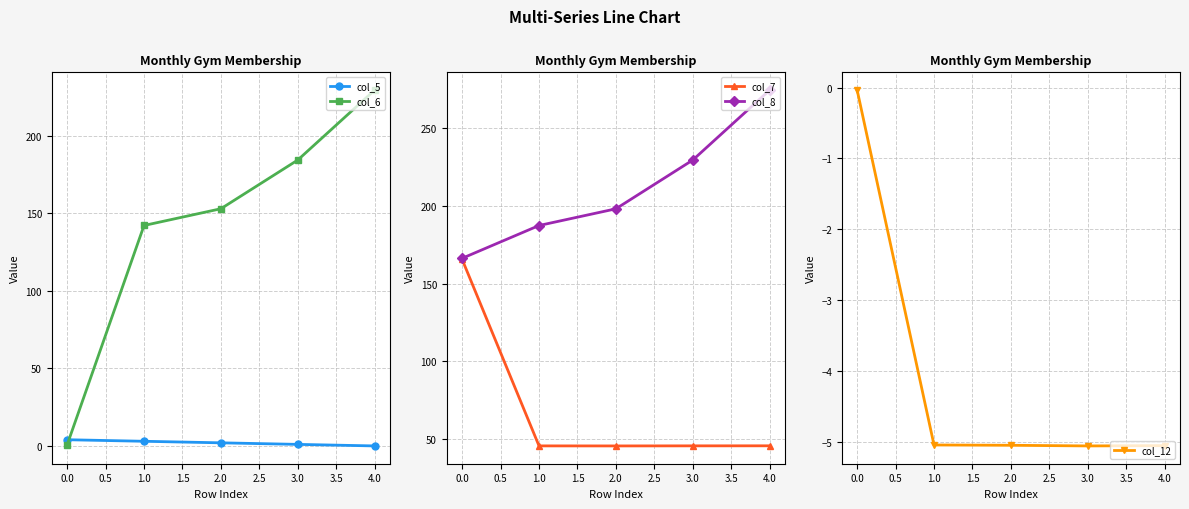

What is the approximate value of col_6 at 0.0?

0.7